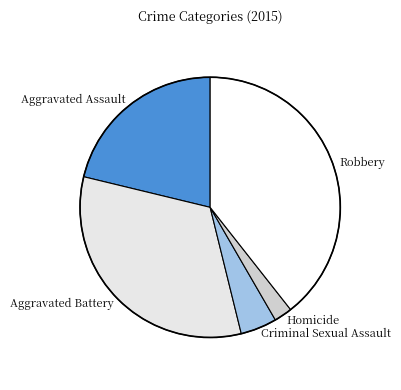

Is the sum of Aggravated Assault and Criminal Sexual Assault greater than half?

No